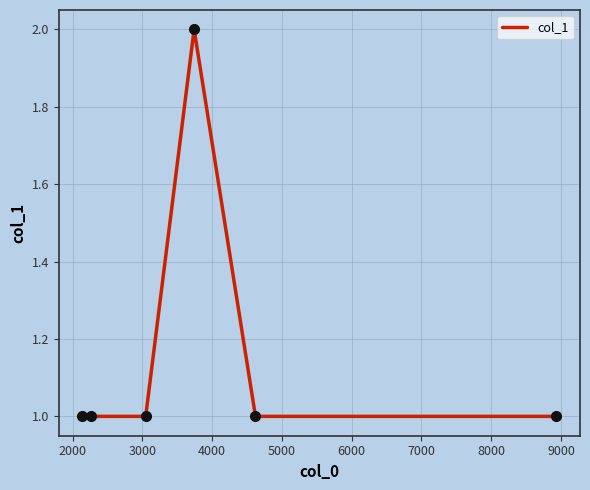

Count the values in the range 1 to 2.

6